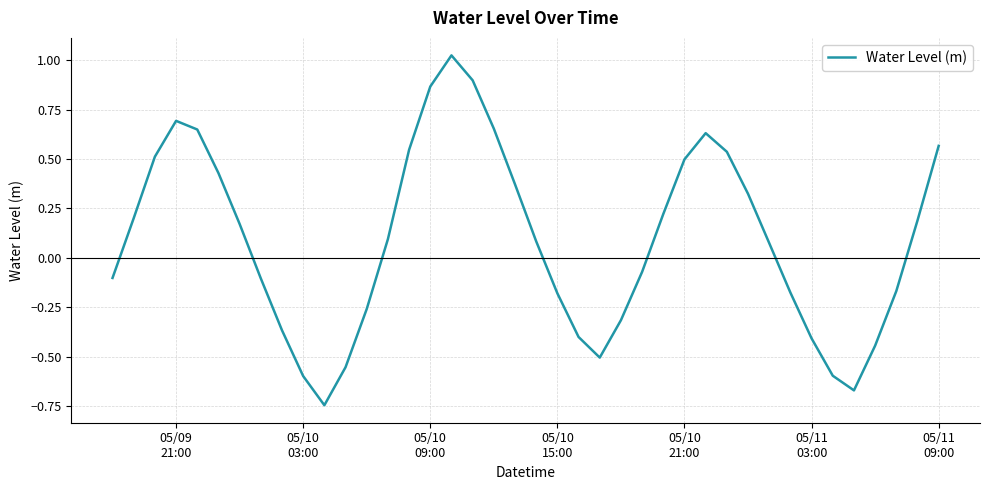

What is the difference between the maximum and minimum values?

1.8